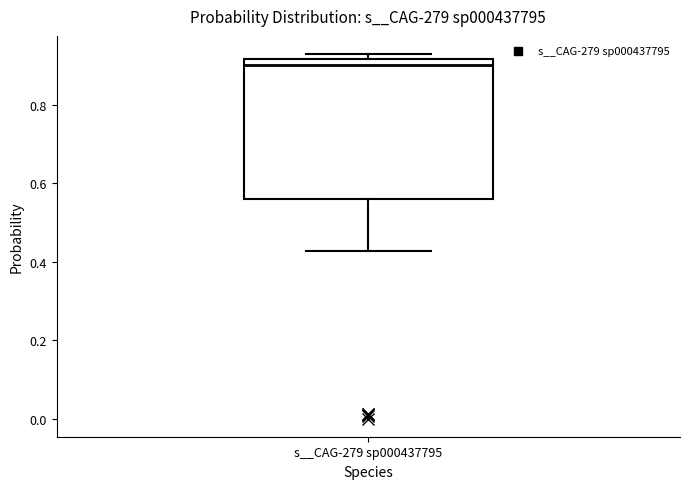

Transcribe this box plot: give where the median line is, the range the box spans, and where the two whiskers end, as read against the y-axis. The values are not printed on the chart, so give them approximately, as read against the axis.

median 0.90, box 0.56 to 0.92, whiskers 0.42 to 0.92 (just above the box's upper edge)